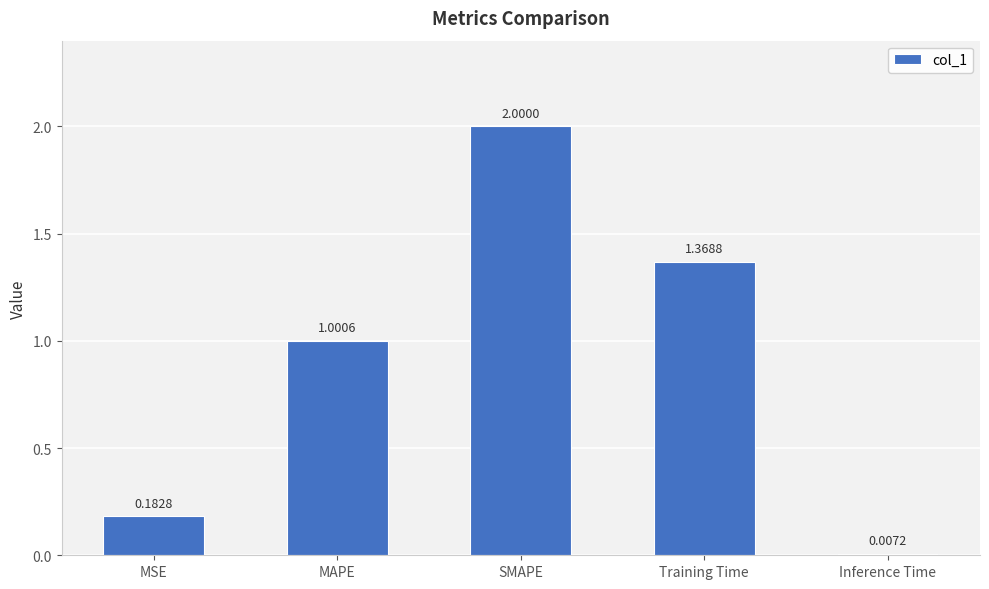

What is the ratio of the value at MSE to the value at SMAPE?

0.1